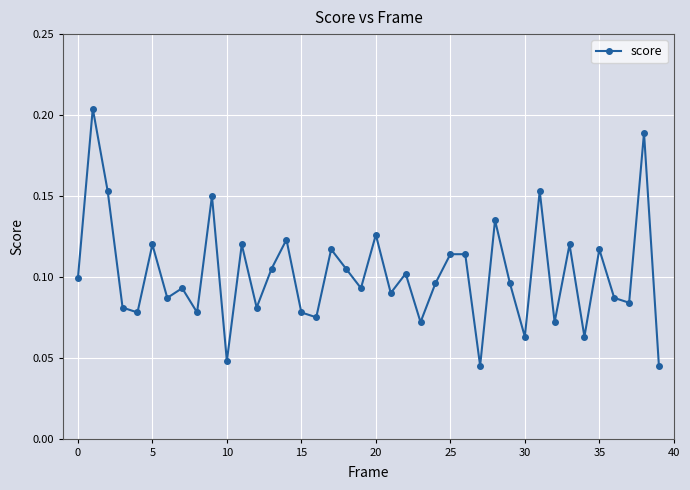

How many interior local valleys (lower than both neighbors) does the data have?

14